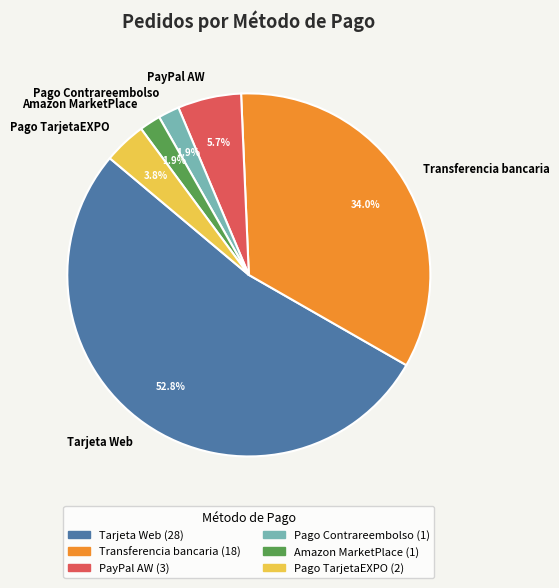

The Pago TarjetaEXPO slice represents 4% of the pie. True or false?

True